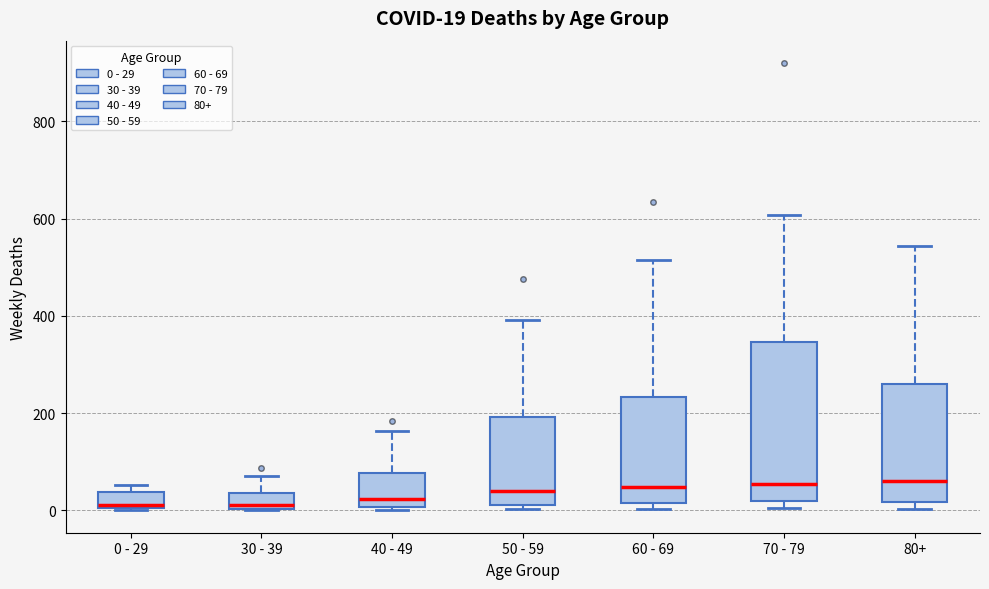

Which box is the tallest, from its lower edge to its upper edge?

70 - 79